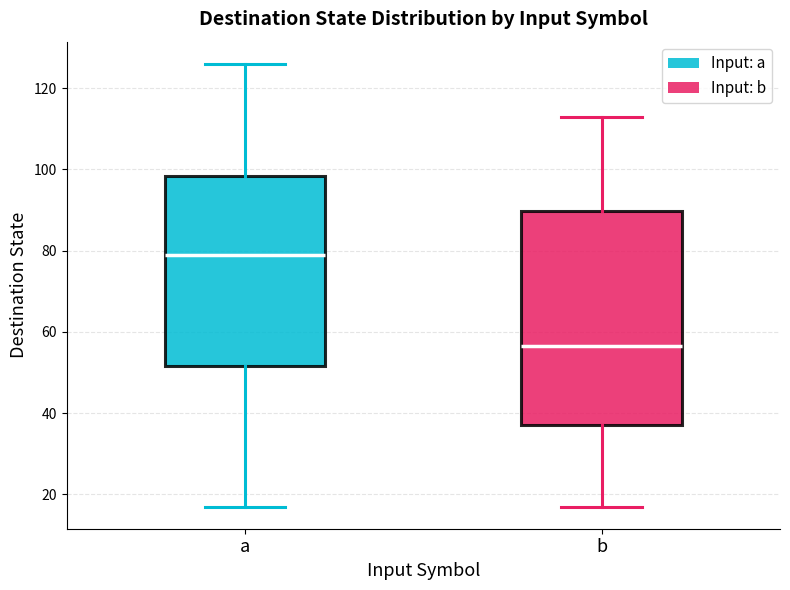

Reading left to right, transcribe this box plot: for each box, give where its median line is, the range the box spans, and where its two whiskers end, as read against the y-axis. The values are not printed on the chart, so give them approximately, as read against the axis.

a: median 80, box 52 to 98, whiskers 18 to 126
b: median 56, box 38 to 90, whiskers 18 to 114